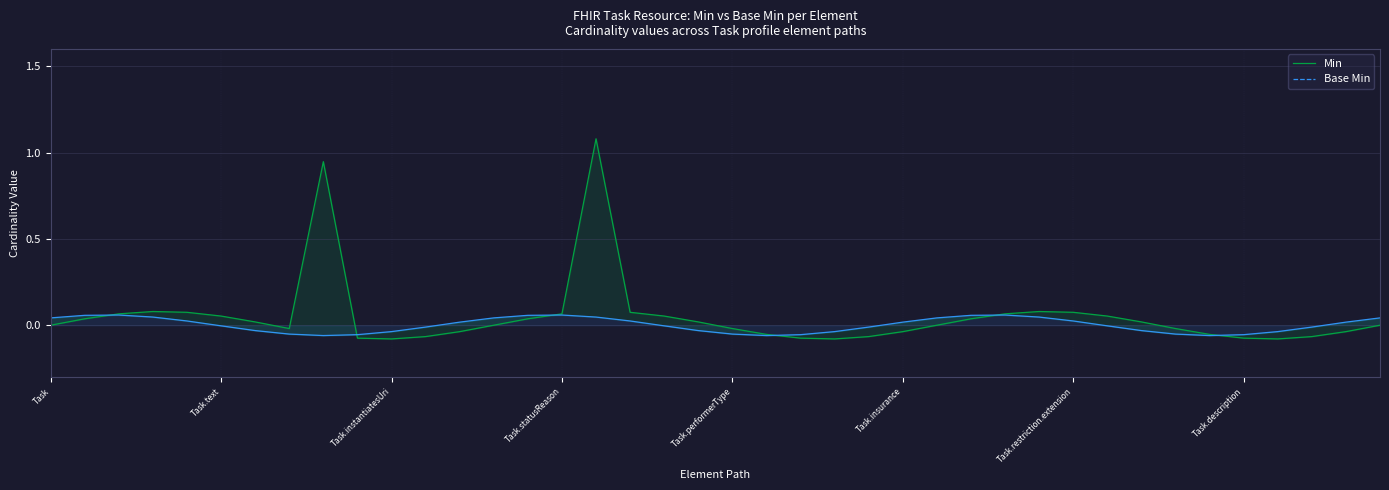

Is it true that Min equals 0.0 at 28?

False